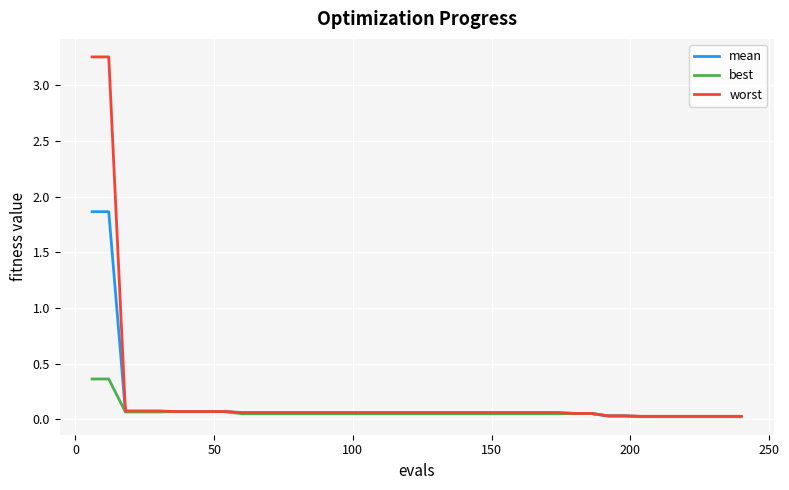

What are all the series names shown in the legend?

mean, best, worst